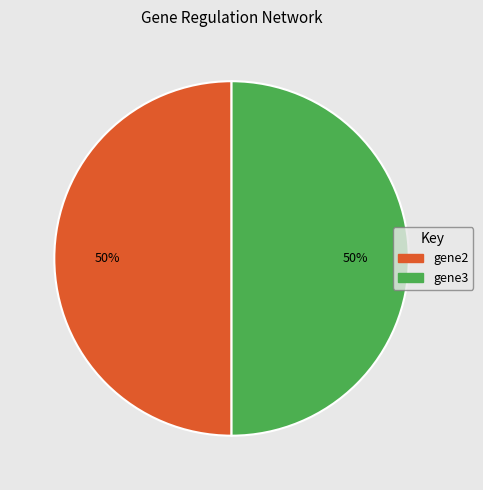

To the nearest percent, what is the average slice percentage?

50%